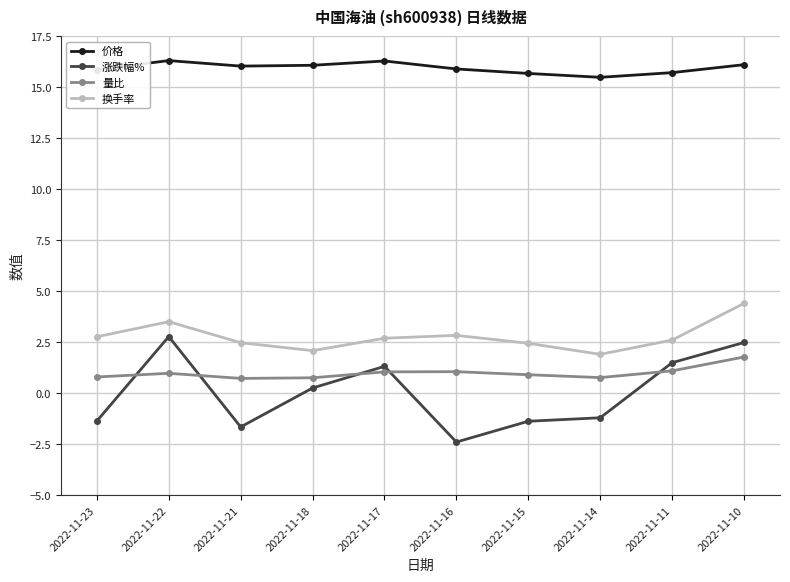

True or false: 换手率 and 涨跌幅% intersect in this chart.

False